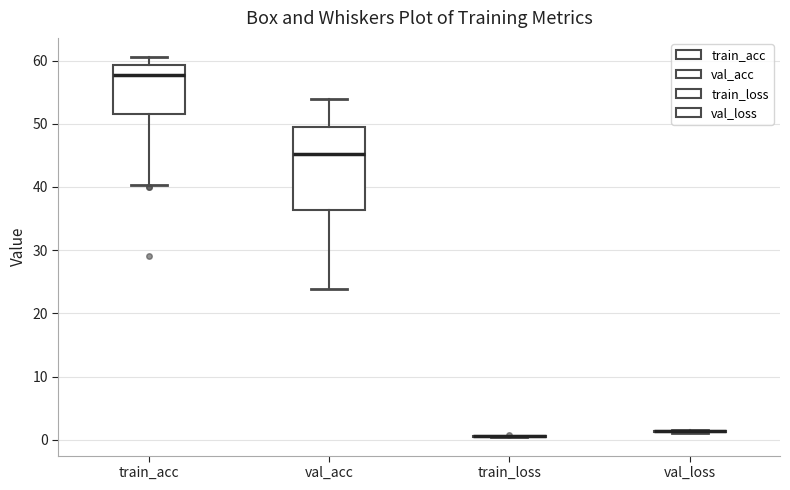

Comparing the boxes themselves (not the whiskers), which one is the tallest?

val_acc